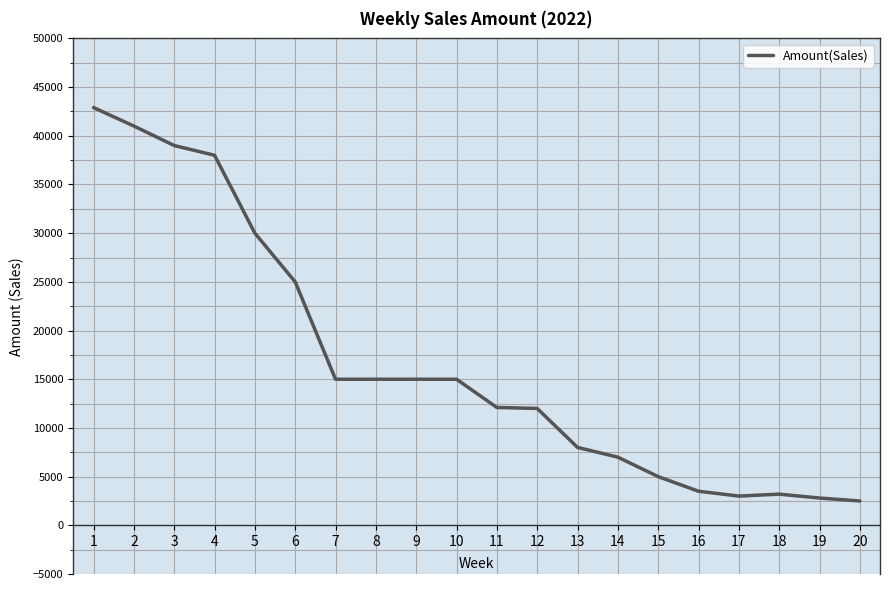

Between 9 and 16, which is larger?

9